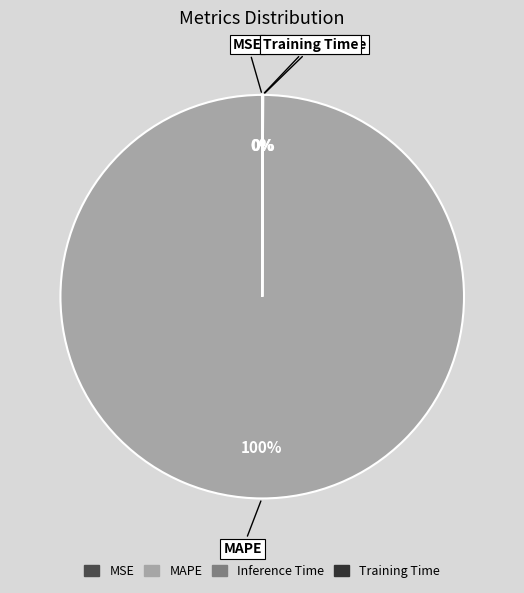

Which category accounts for the majority?

MAPE